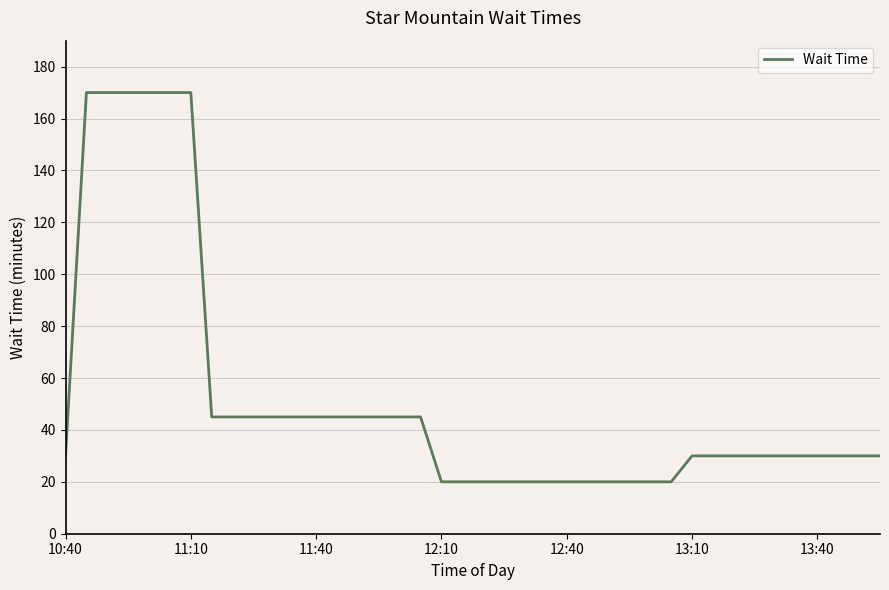

What is the difference between the maximum and minimum values?

150